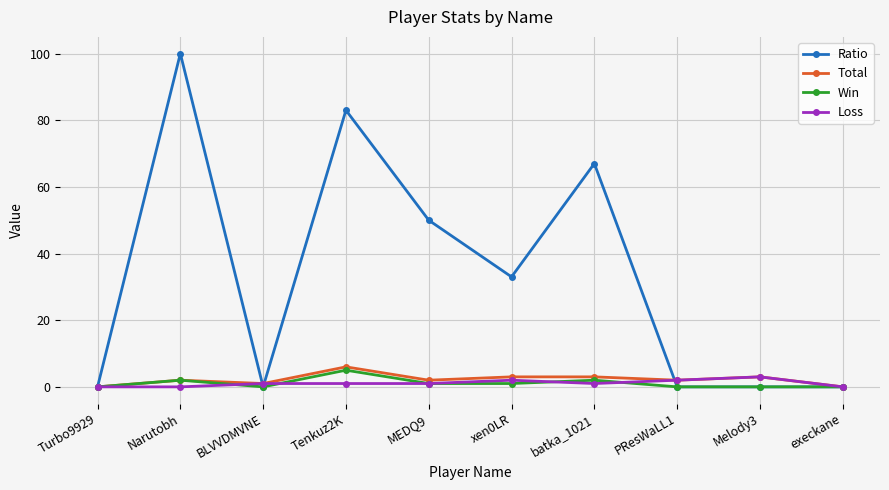

True or false: Total has a value of 2 at Narutobh.

True